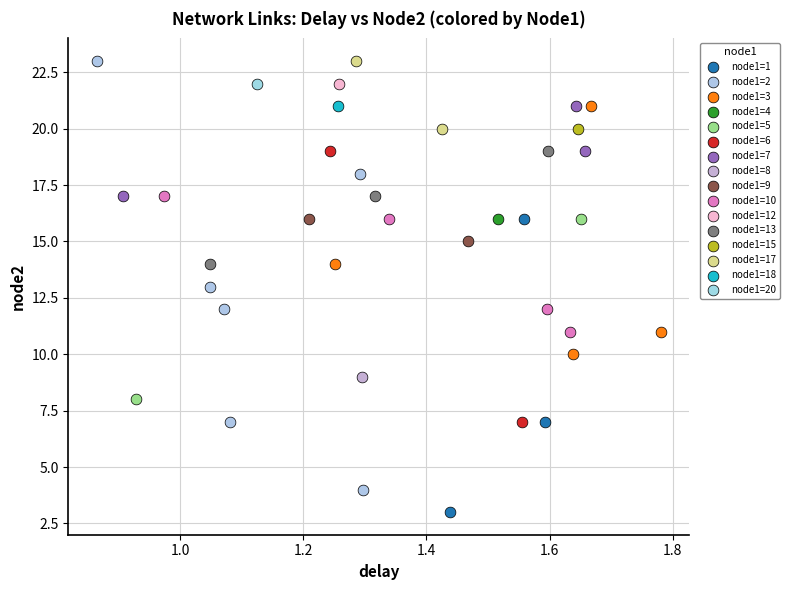

Which series contains the lowest Y value?

node1=1